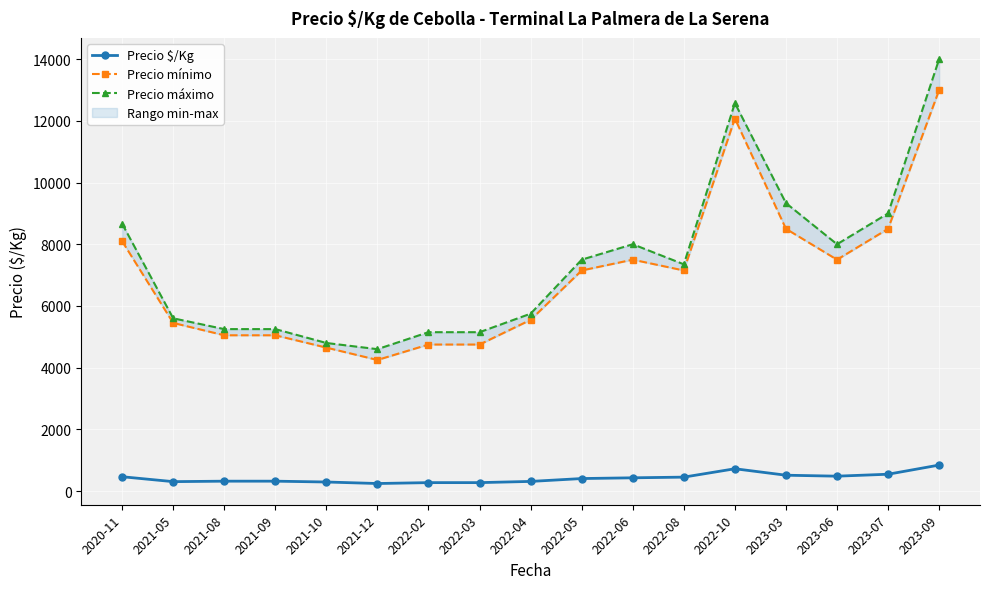

What is the difference between the Precio mínimo values at 2022-05 and 2022-04?

1600.0